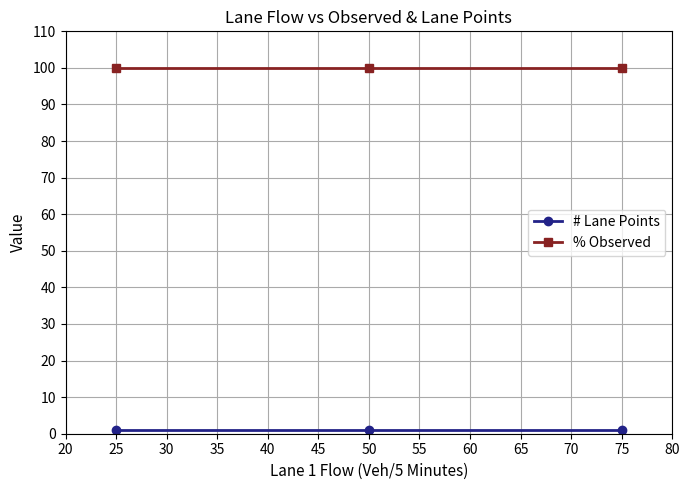

What is the value of the % Observed point at the 2nd from the left?

100